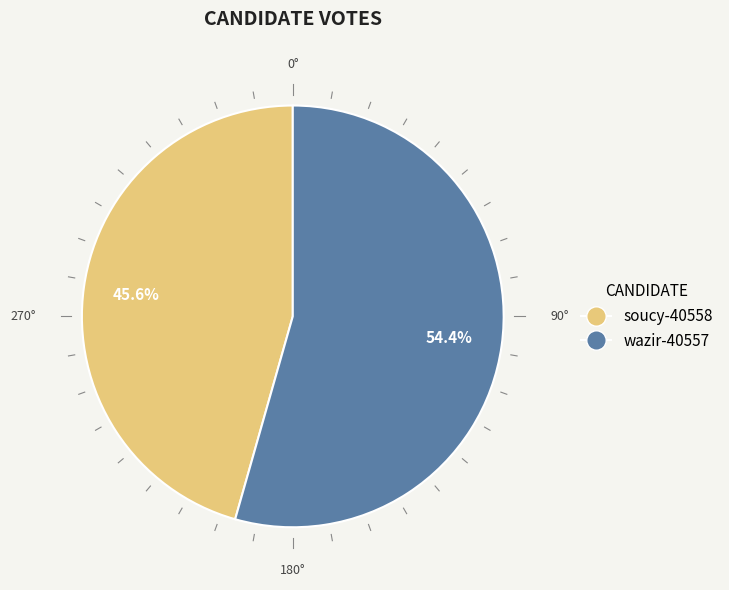

The wazir-40557 slice represents 54% of the pie. True or false?

True